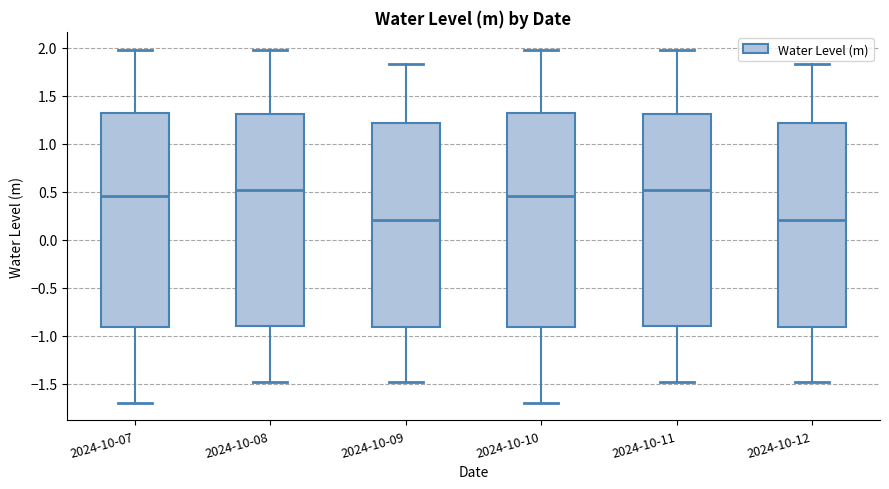

Where is the upper edge of the box for 2024-10-07 on the y-axis? The values are not printed on the chart, so give them approximately, as read against the axis.

1.30